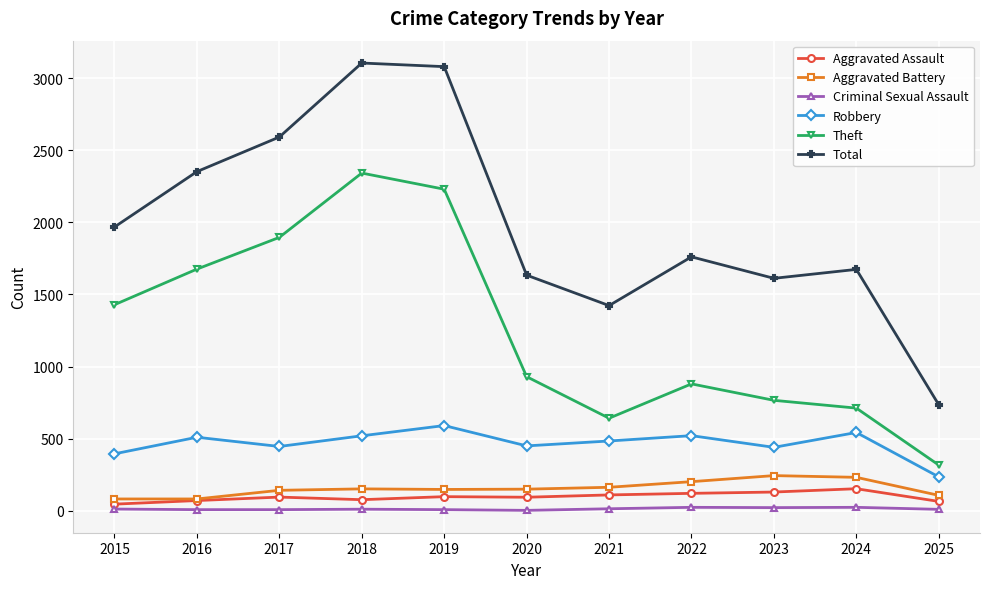

Is it true that Theft equals 2230 at 2019?

True